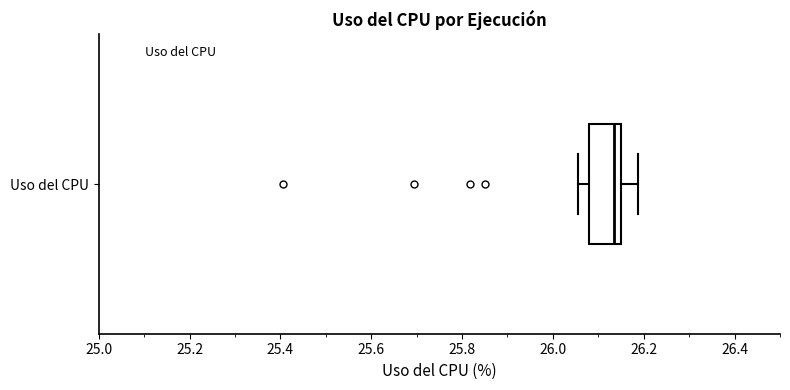

Read this box plot against the x-axis: the position of the median line, the range covered by the box, and the ends of both whiskers. The values are not printed on the chart, so give them approximately, as read against the axis.

median 26.14, box 26.08 to 26.16, whiskers 26.06 to 26.18